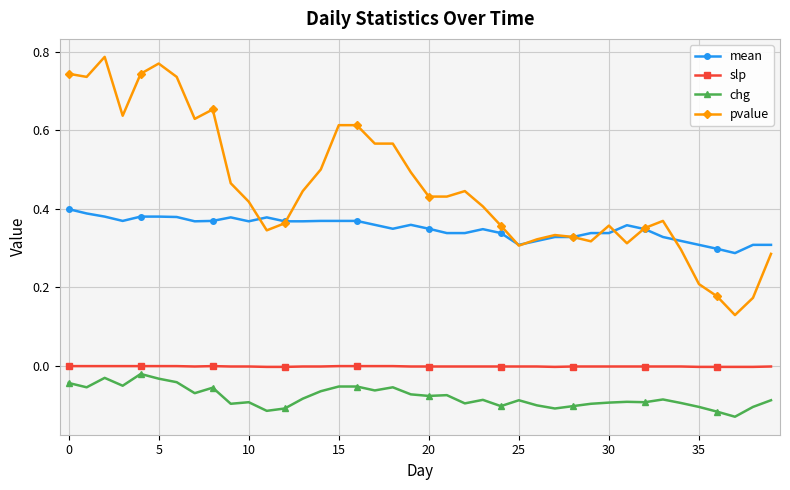

What are all the series names shown in the legend?

mean, slp, chg, pvalue